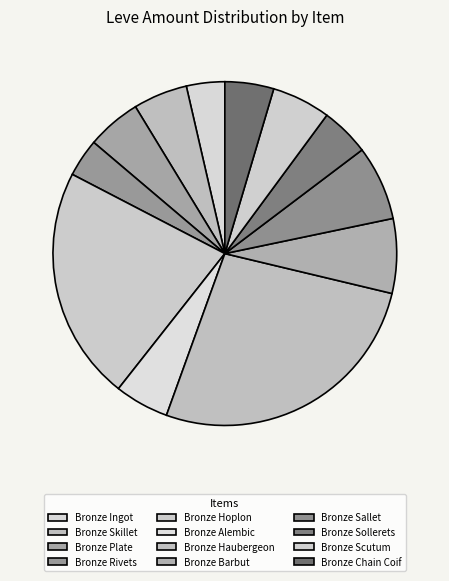

To the nearest percent, what portion does Bronze Sollerets represent?

5%